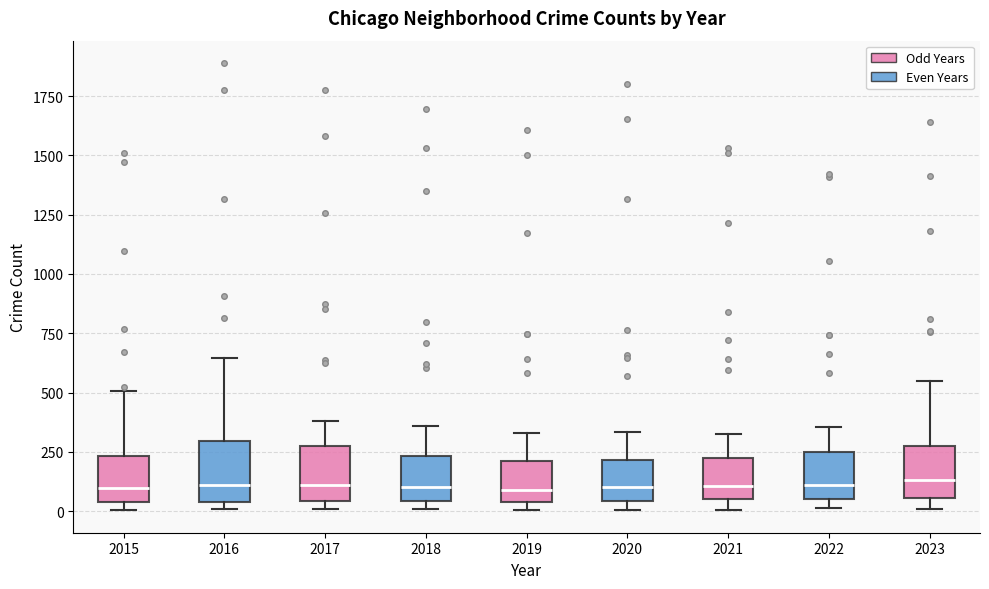

Where is the upper edge of the box at x = 2016 on the y-axis? The values are not printed on the chart, so give them approximately, as read against the axis.

300